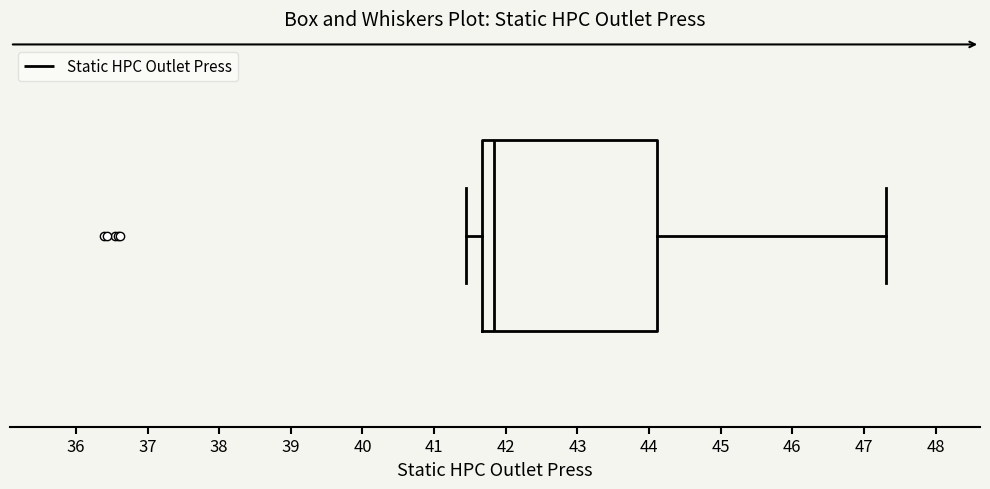

Transcribe this box plot: give where the median line is, the range the box spans, and where the two whiskers end, as read against the x-axis. The values are not printed on the chart, so give them approximately, as read against the axis.

median 41.8, box 41.7 to 44.1, whiskers 41.5 to 47.3